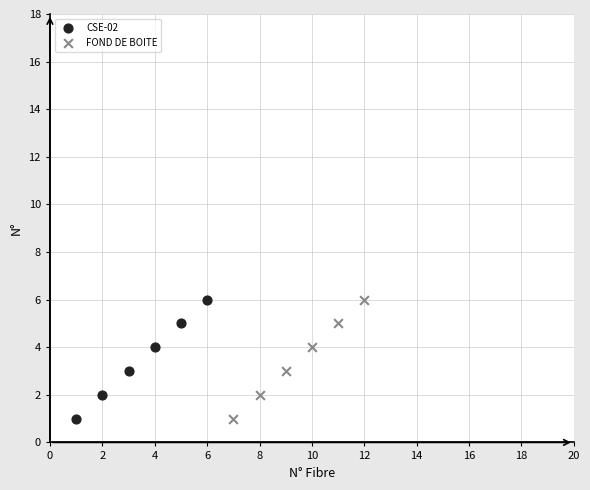

What are all the series names shown in the legend?

CSE-02, FOND DE BOITE